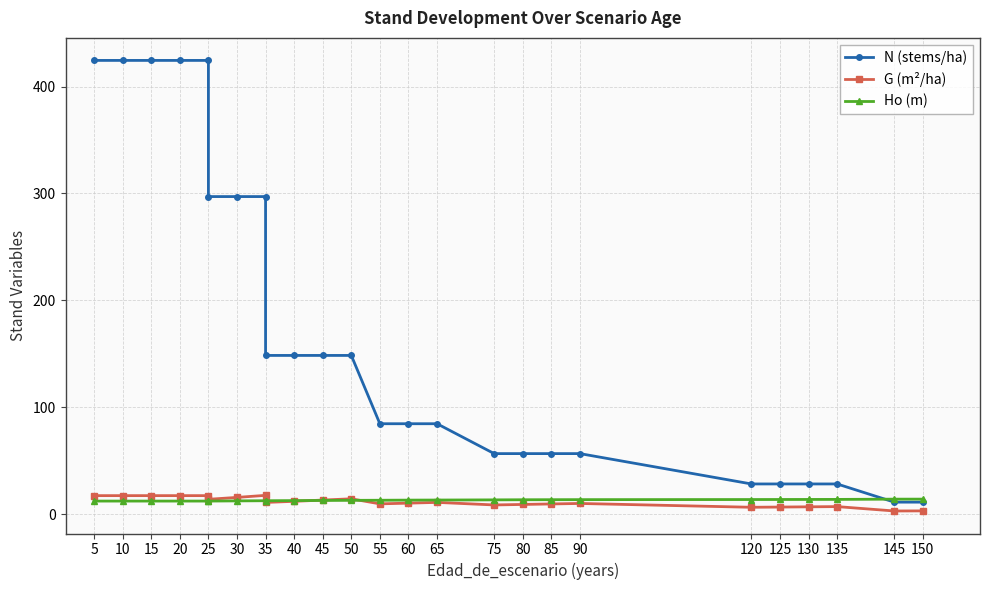

Rank the series by their maximum value, from highest to lowest.

N (stems/ha), G (m²/ha), Ho (m)